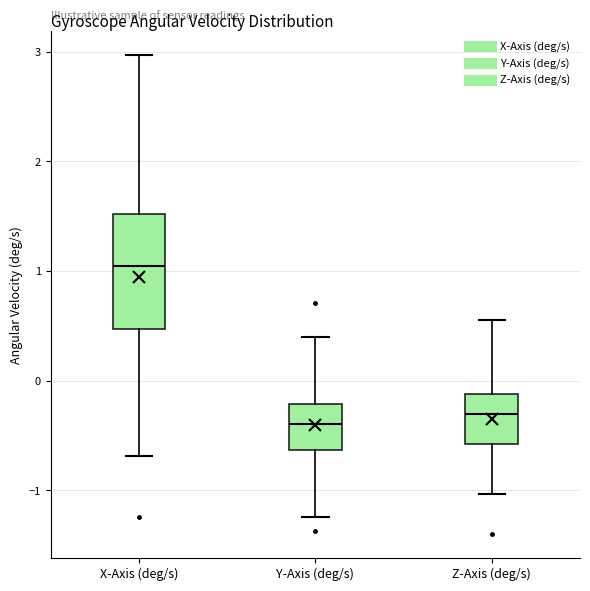

Reading left to right, transcribe this box plot: for each box, give where its median line is, the range the box spans, and where its two whiskers end, as read against the y-axis. The values are not printed on the chart, so give them approximately, as read against the axis.

X-Axis (deg/s): median 1.0, box 0.5 to 1.5, whiskers -0.7 to 3.0
Y-Axis (deg/s): median -0.4, box -0.6 to -0.2, whiskers -1.2 to 0.4
Z-Axis (deg/s): median -0.3, box -0.6 to -0.1, whiskers -1.0 to 0.6